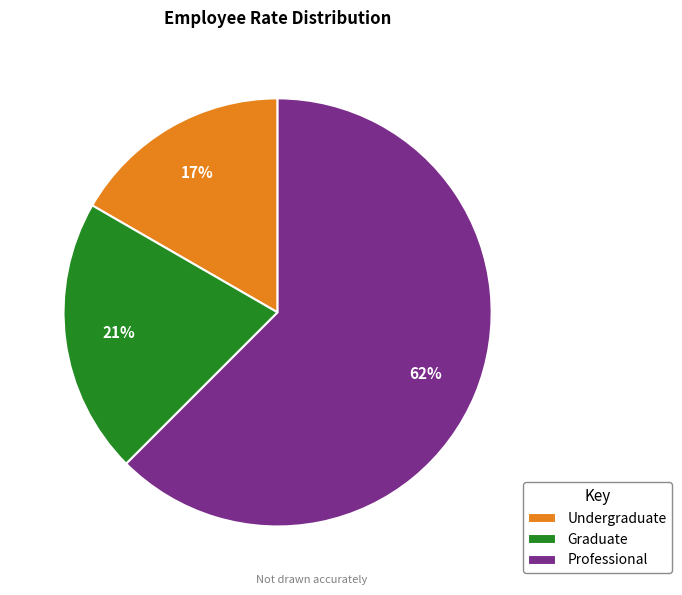

To the nearest percent, what is the average slice percentage?

33%